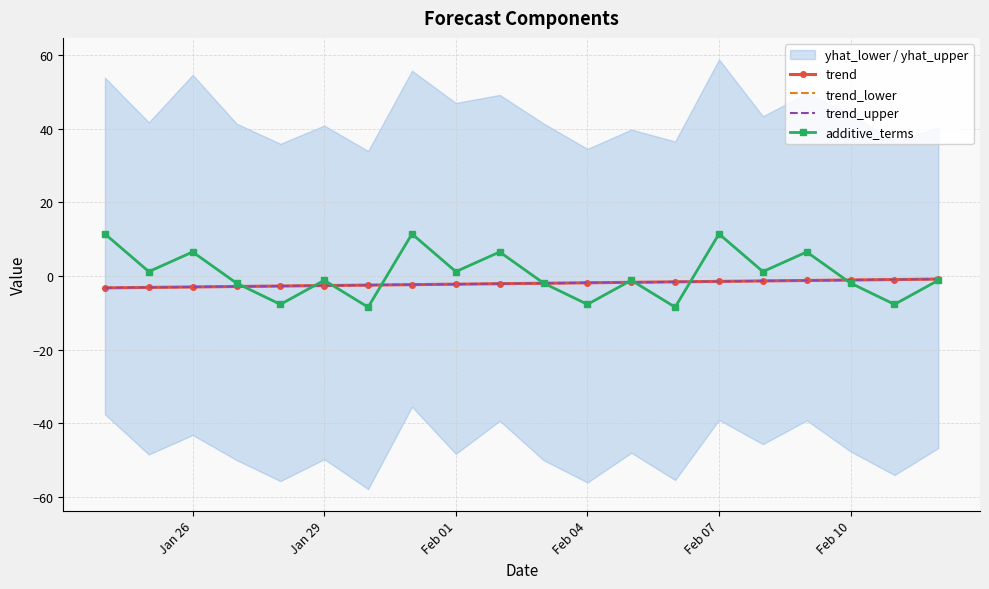

True or false: additive_terms and trend_lower cross at least once.

True